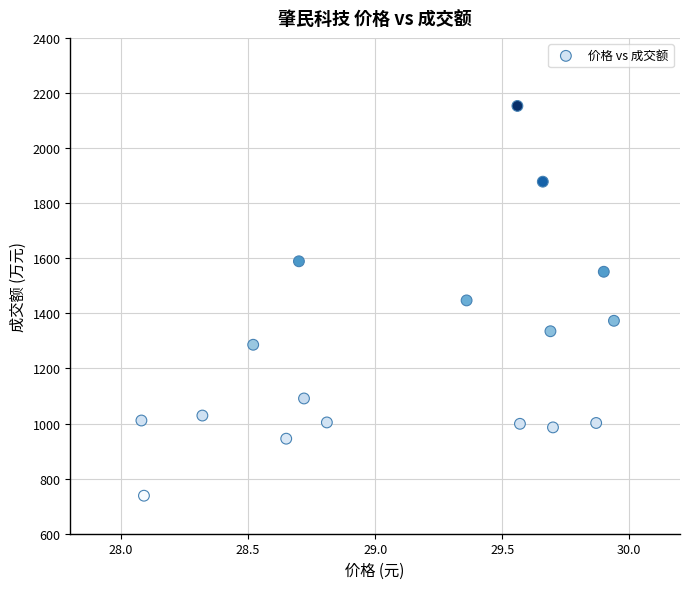

What is the range of Y values (max minus min)?

1415